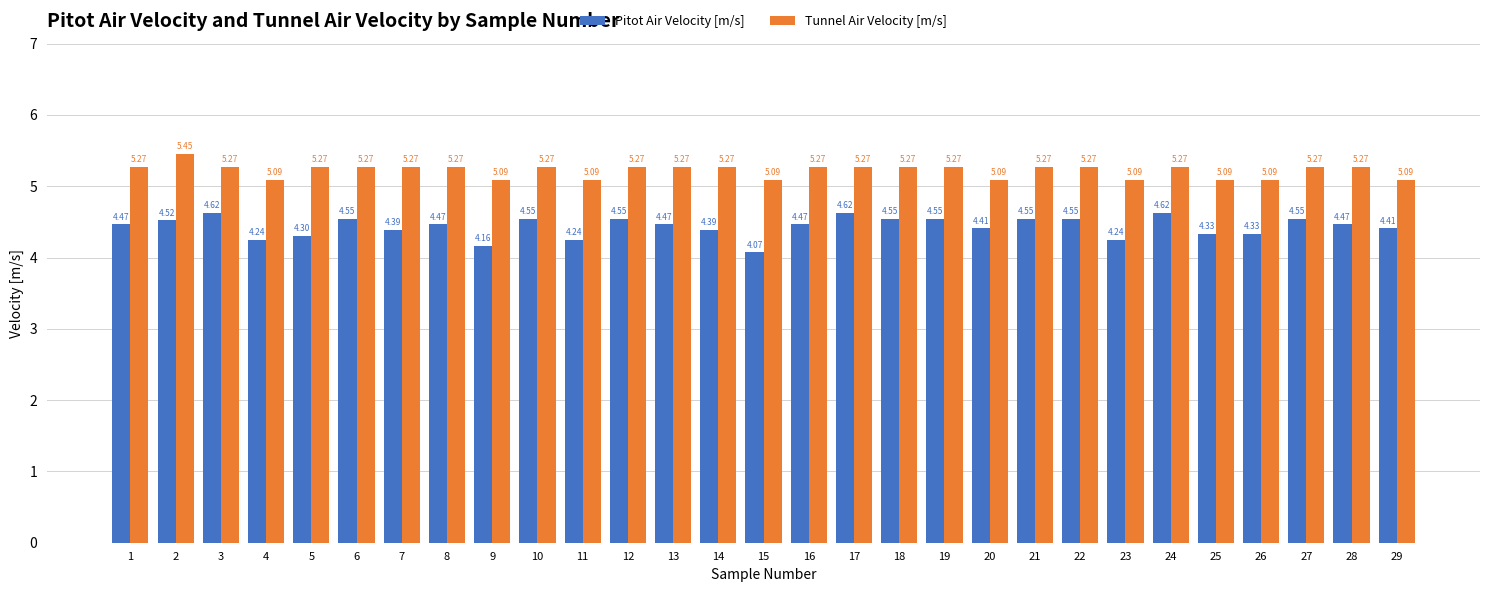

Is the value of Tunnel Air Velocity [m/s] at 12 greater than the value of Pitot Air Velocity [m/s] at 4?

Yes